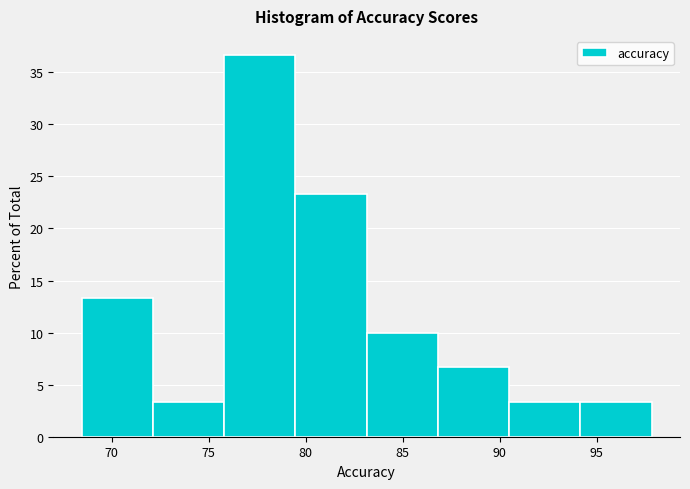

How tall is the bar that spans 83.0 to 87.0 on the x-axis? Neither the bar edges nor the heights are printed on the chart, so give them approximately, as read against the axes.

10.0